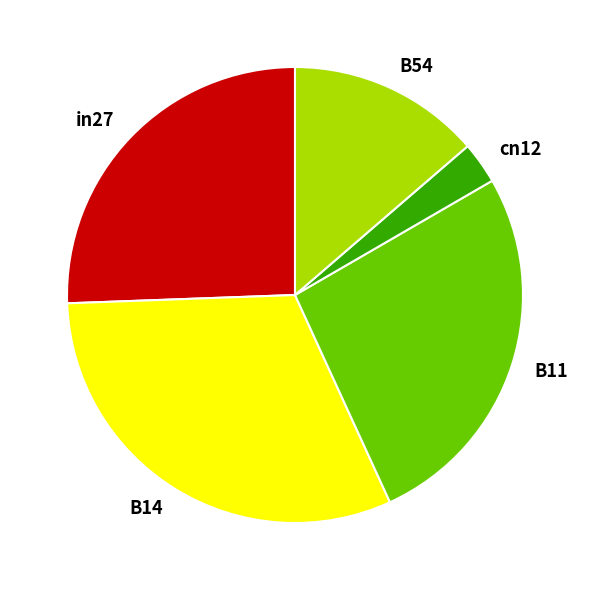

Which slice is the smallest?

cn12